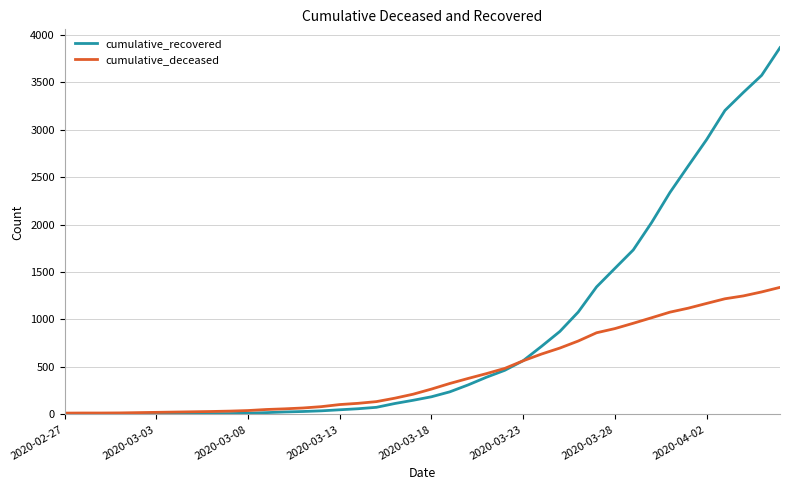

What is the average value of the cumulative_deceased series?

451